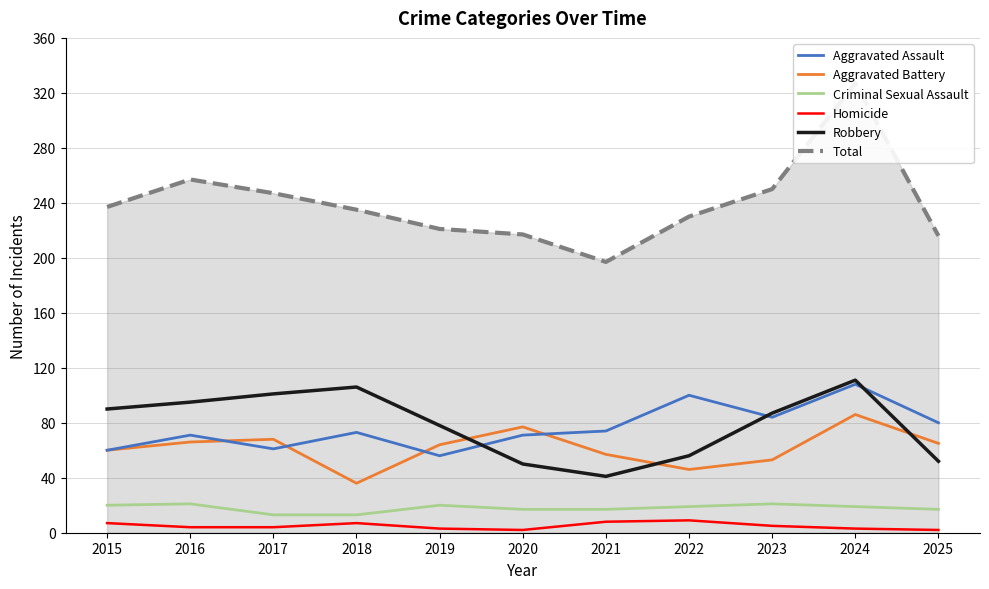

At how many categories does at least one series exceed 296?

1